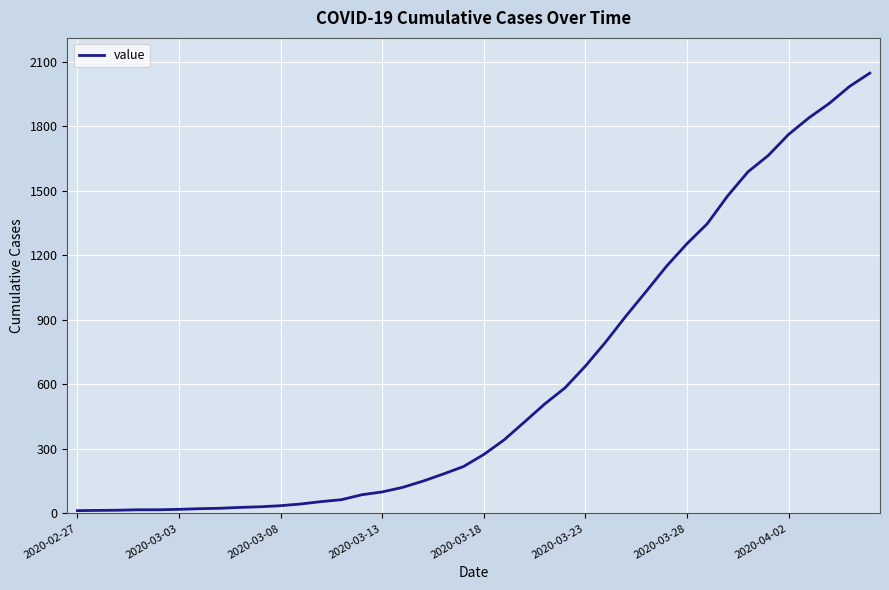

What is the difference between the maximum and minimum values?

2034